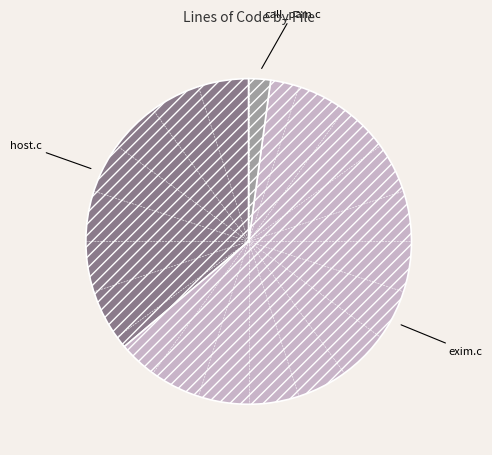

How many slices are in this pie chart?

3